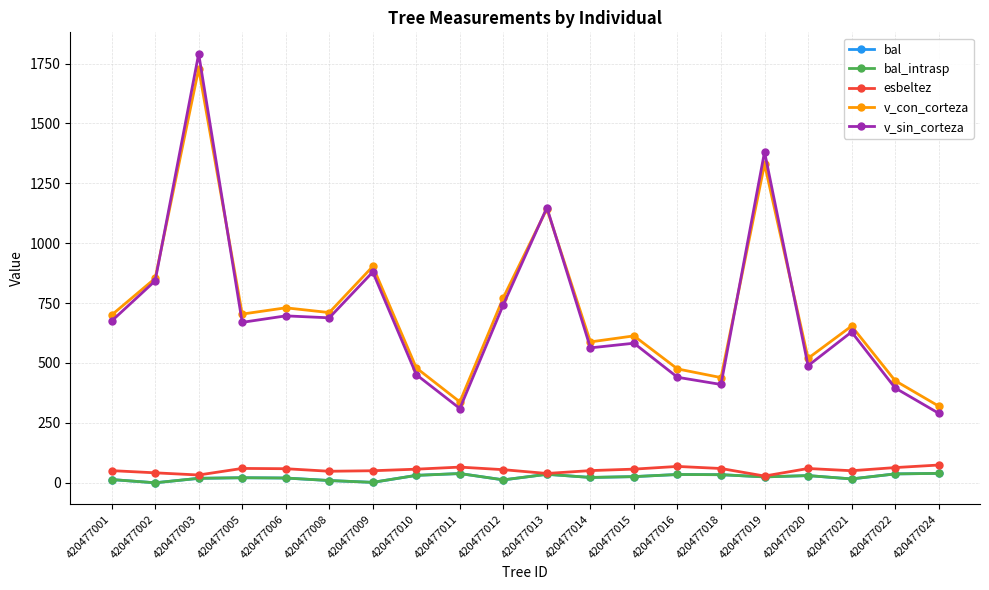

What is the difference between the maximum and minimum values in the v_sin_corteza series?

1500.4